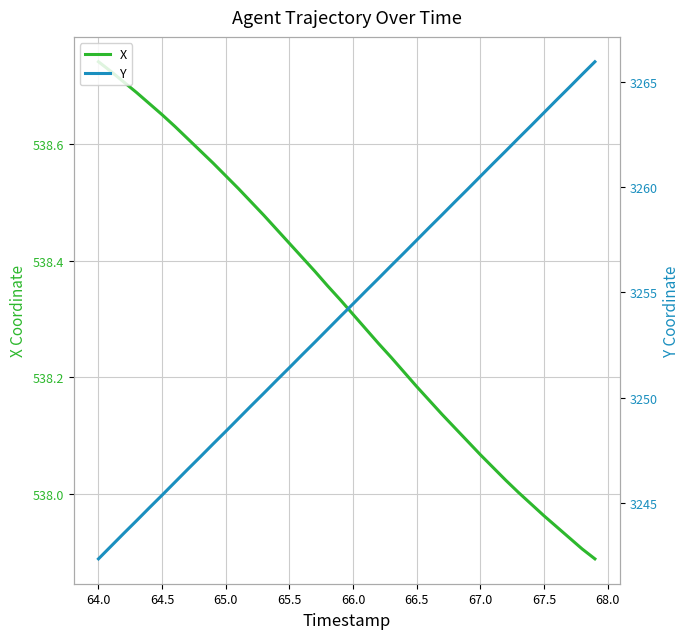

What is the label of the 21st point from the left?

66.0